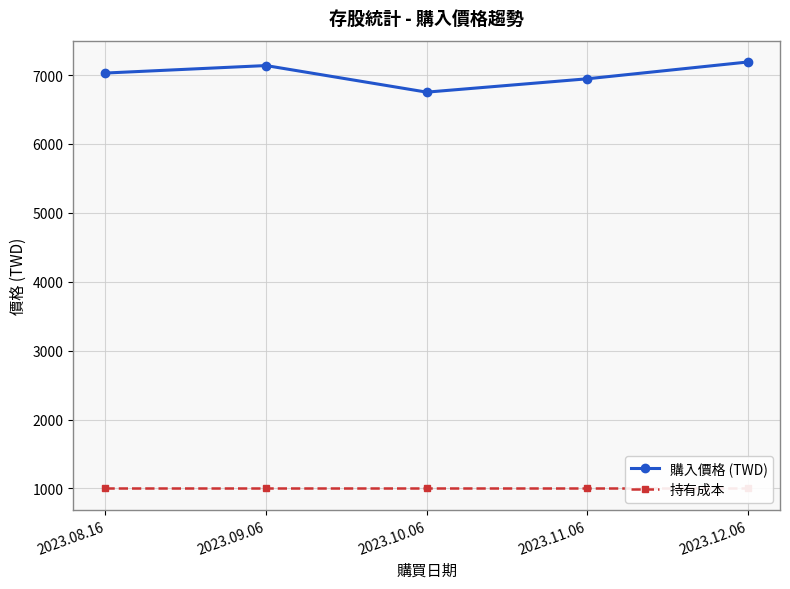

Between 2023.08.16 and 2023.09.06, which series saw the biggest shift?

購入價格 (TWD)